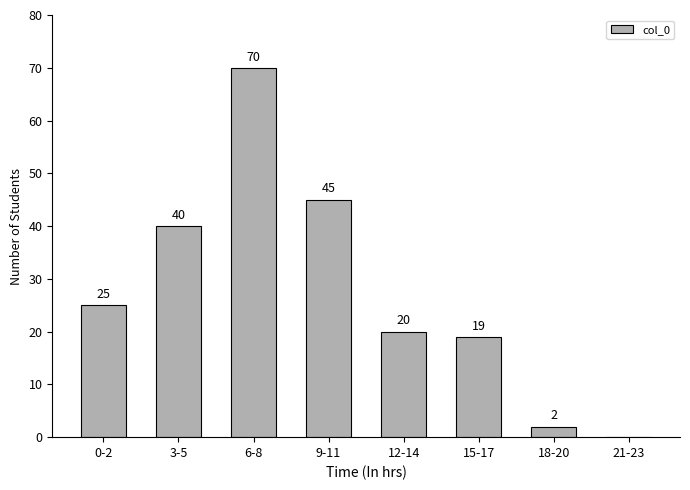

Reading left to right, list all the values displayed in this chart.

0-2=25	3-5=40	6-8=70	9-11=45	12-14=20	15-17=19	18-20=2	21-23=0